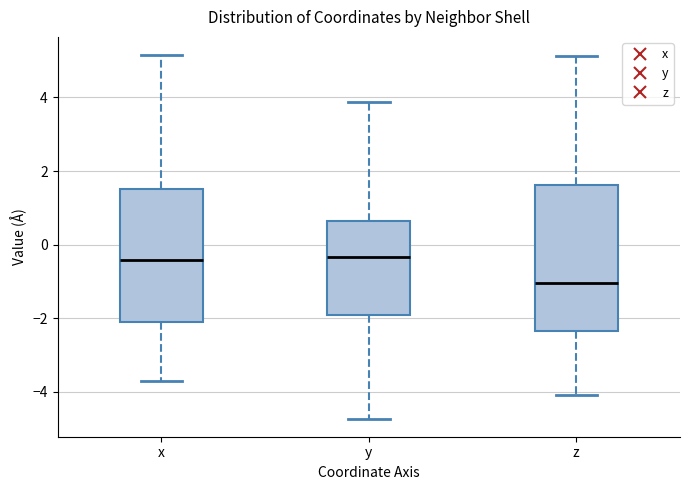

Reading left to right, read every box against the y-axis: the position of its median line, the range the box covers, and the ends of its whiskers. The values are not printed on the chart, so give them approximately, as read against the axis.

x: median -0.4, box -2.2 to 1.6, whiskers -3.8 to 5.2
y: median -0.4, box -2.0 to 0.6, whiskers -4.8 to 3.8
z: median -1.0, box -2.4 to 1.6, whiskers -4.0 to 5.2